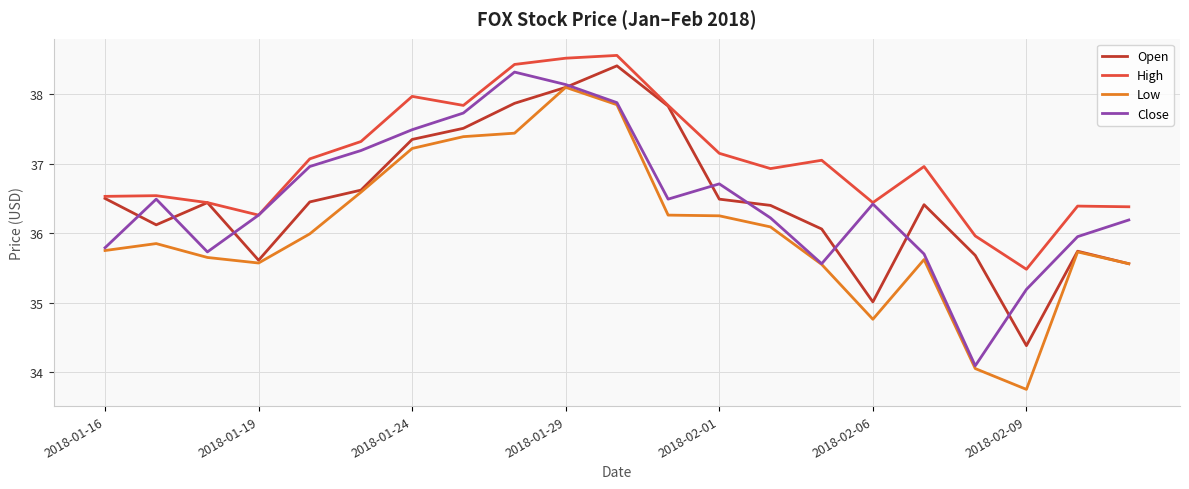

What is the maximum value shown in the chart?

38.6